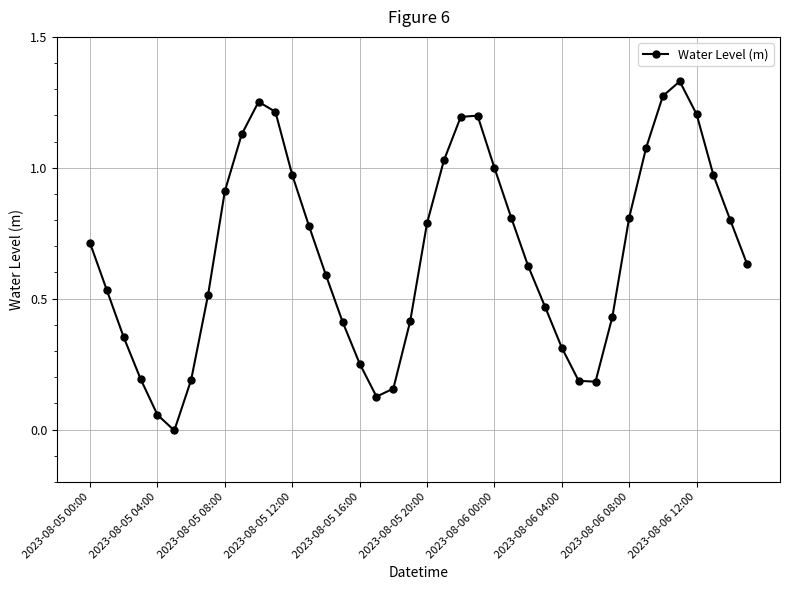

What is the average value?

0.7